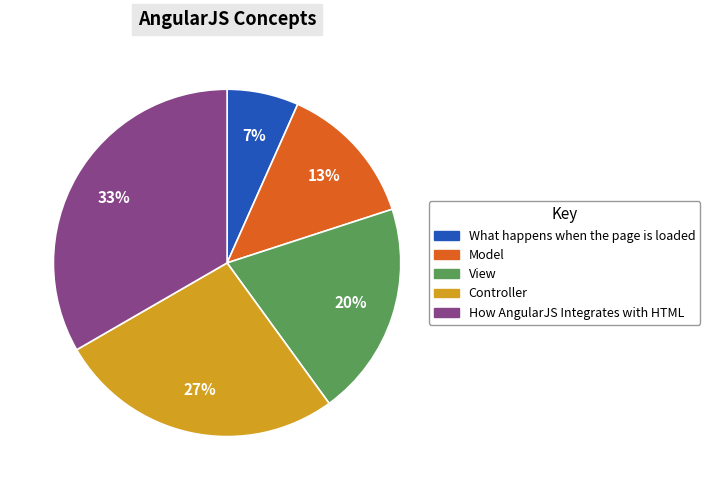

Which has a higher value, What happens when the page is loaded or How AngularJS Integrates with HTML?

How AngularJS Integrates with HTML